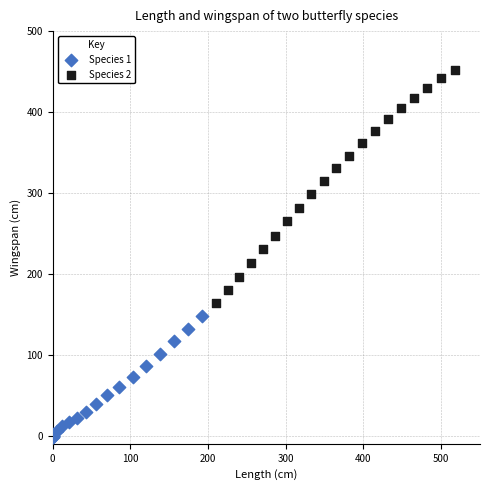

Which series reaches the minimum Y coordinate?

Species 1